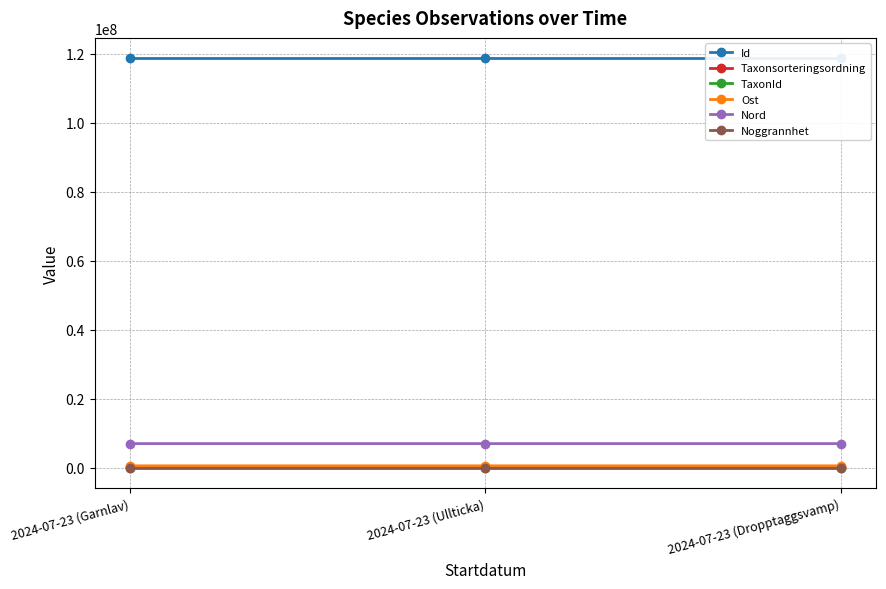

The Id series shows 118637301 at 2024-07-23 (Ullticka). True or false?

True